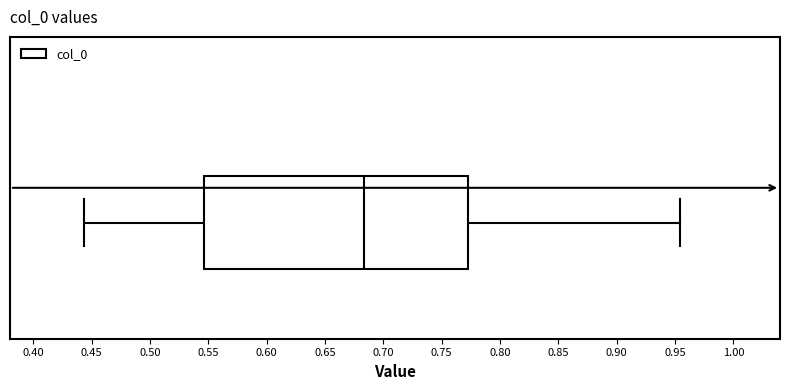

Where does the median line of the box sit on the x-axis? The values are not printed on the chart, so give them approximately, as read against the axis.

0.685